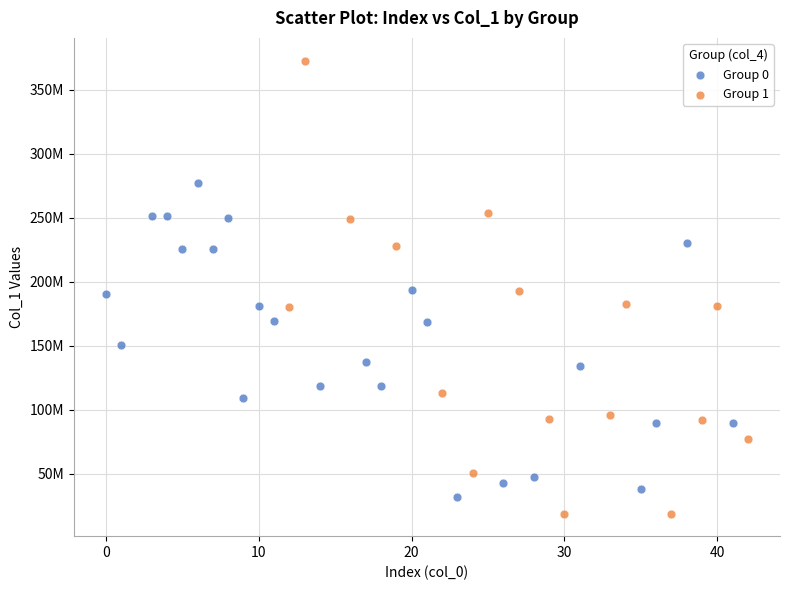

Which series contains the highest Y value?

Group 1